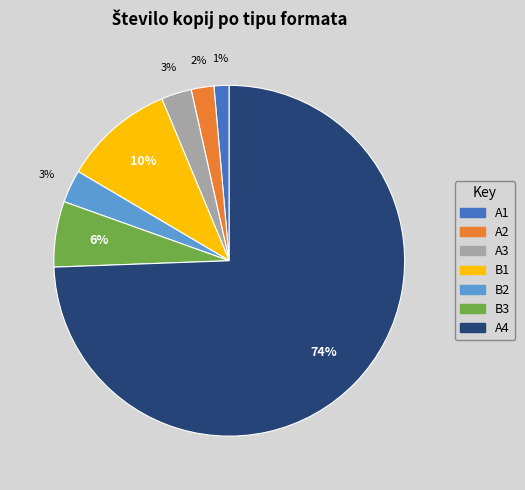

The A1 slice represents 1% of the pie. True or false?

True